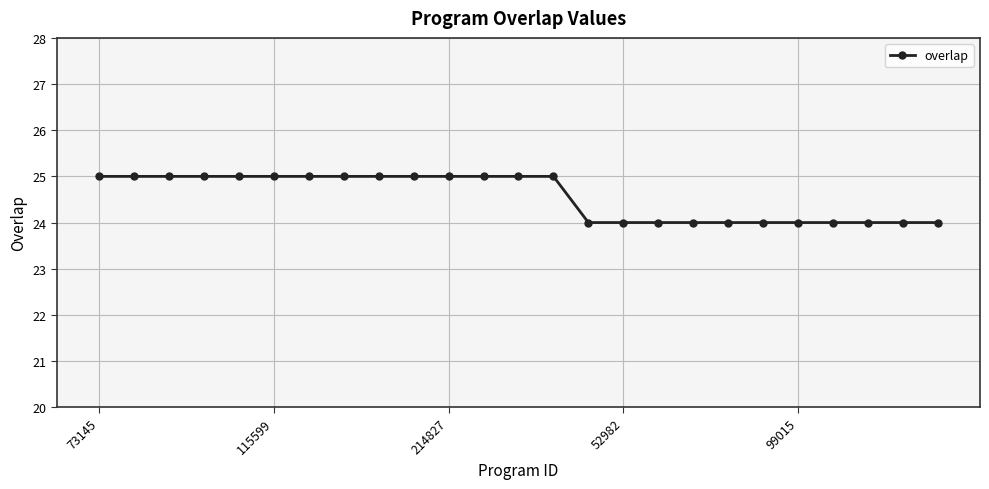

What is the sum of all values?

614